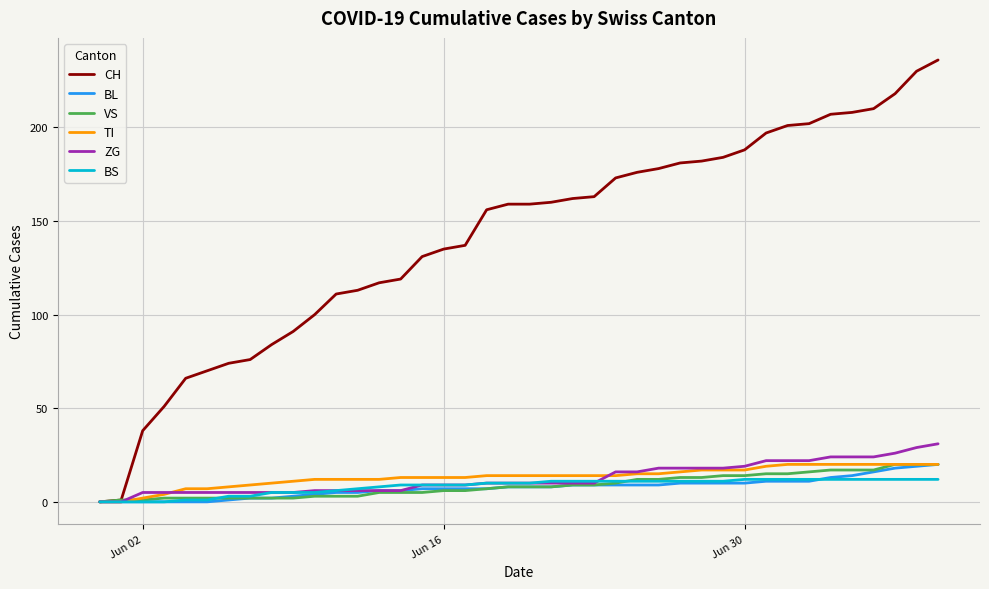

Which series has the widest spread of values?

CH